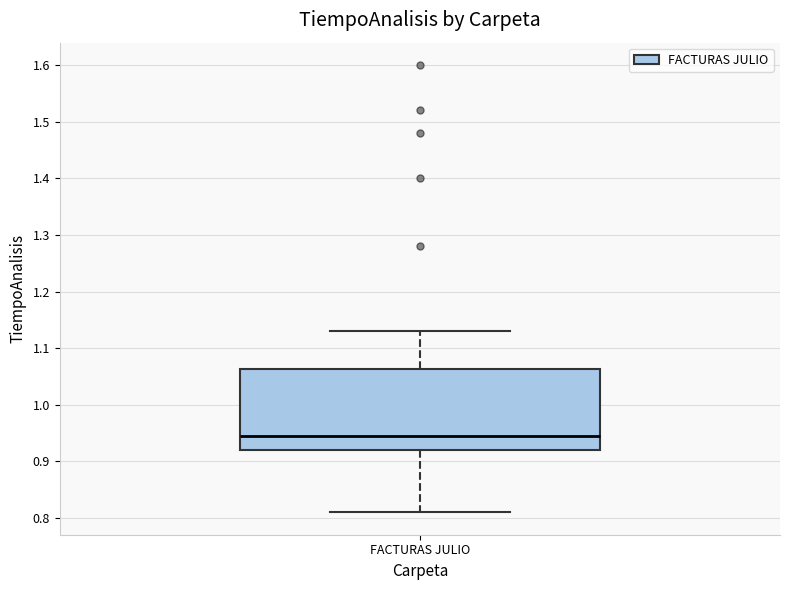

Read this box plot against the y-axis: the position of the median line, the range covered by the box, and the ends of both whiskers. The values are not printed on the chart, so give them approximately, as read against the axis.

median 0.95, box 0.92 to 1.06, whiskers 0.81 to 1.13